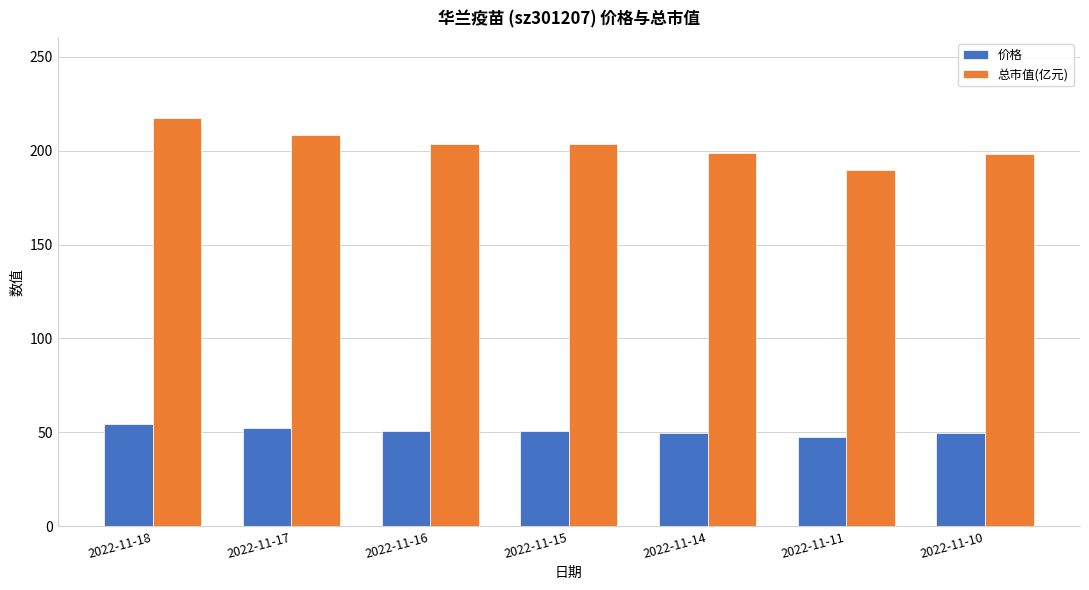

True or false: 价格 has a value of 49.6 at 2022-11-10.

True